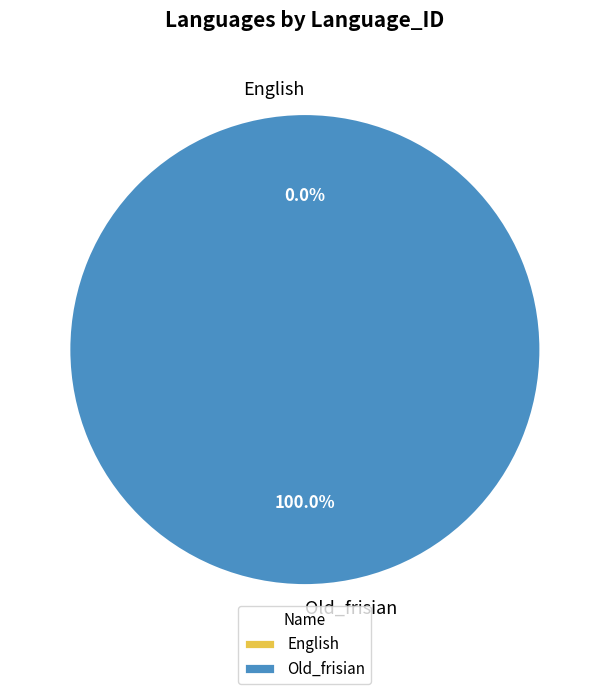

The English slice represents 0% of the pie. True or false?

True